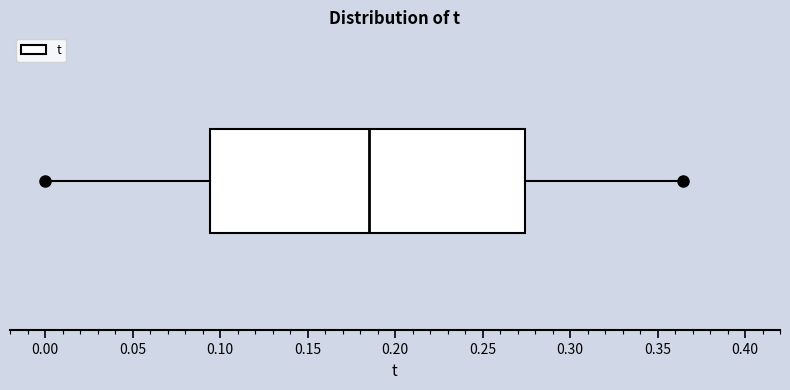

Where is the left edge of the box on the x-axis? The values are not printed on the chart, so give them approximately, as read against the axis.

0.095